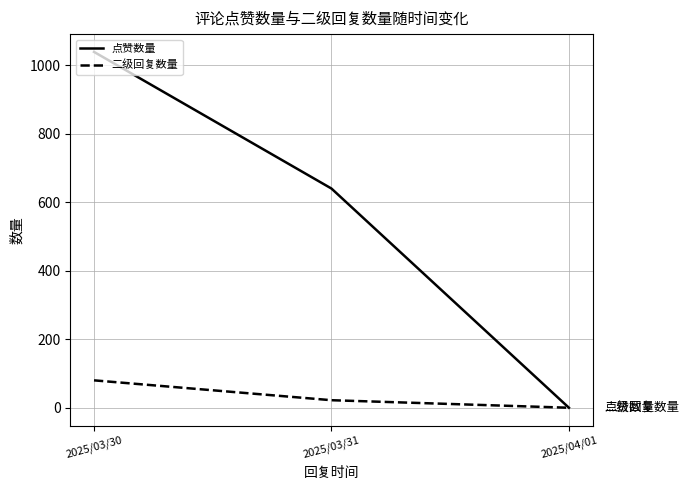

How many values in 二级回复数量 are above zero?

2